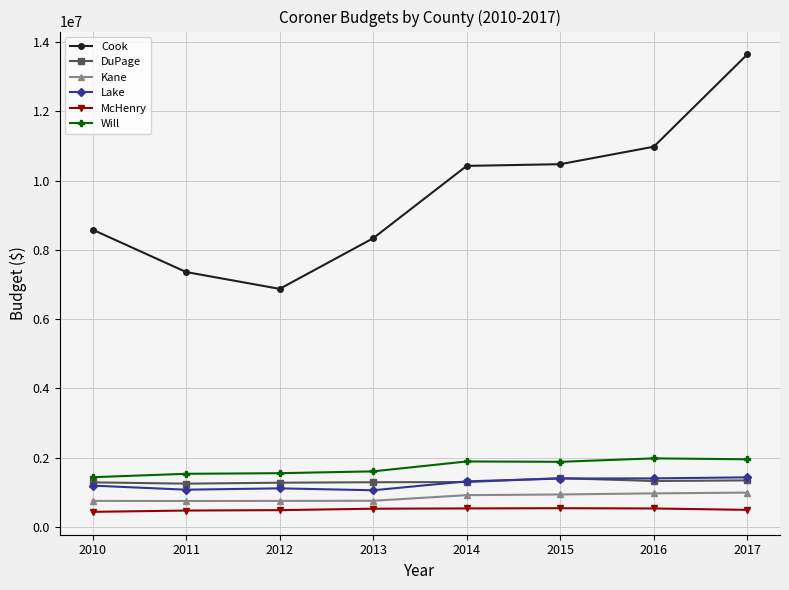

True or false: Lake and Kane cross at least once.

False